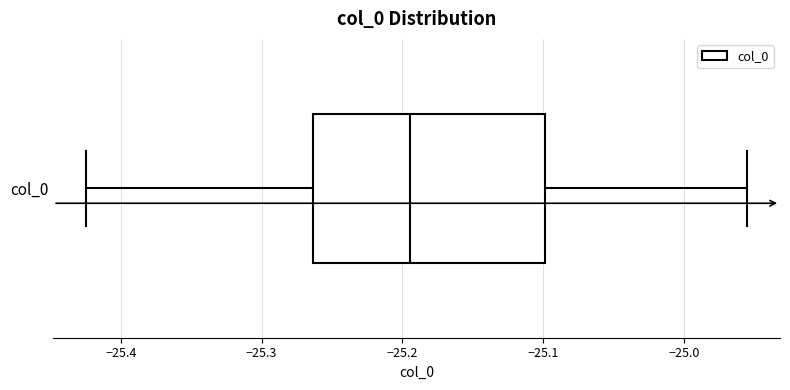

Where does the median line of the box for col_0 sit on the x-axis? The values are not printed on the chart, so give them approximately, as read against the axis.

-25.19